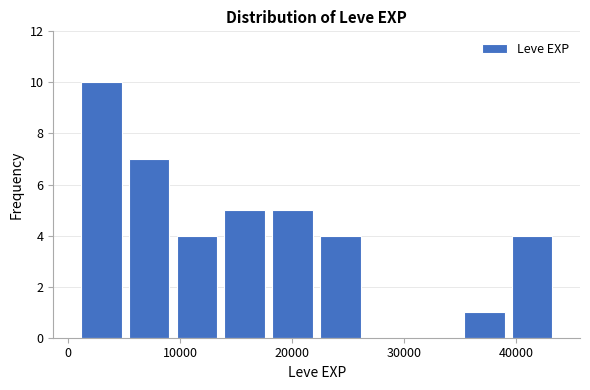

Reading left to right, transcribe this chart: for each bar, give the range it covers on the x-axis and its height. Neither the bar edges nor the heights are printed on the chart, so give them approximately, as read against the axes.

1000 to 5000: 10
5000 to 9000: 7
9000 to 14000: 4
14000 to 18000: 5
18000 to 22000: 5
22000 to 26000: 4
26000 to 31000: 0
31000 to 35000: 0
35000 to 39000: 1
39000 to 44000: 4